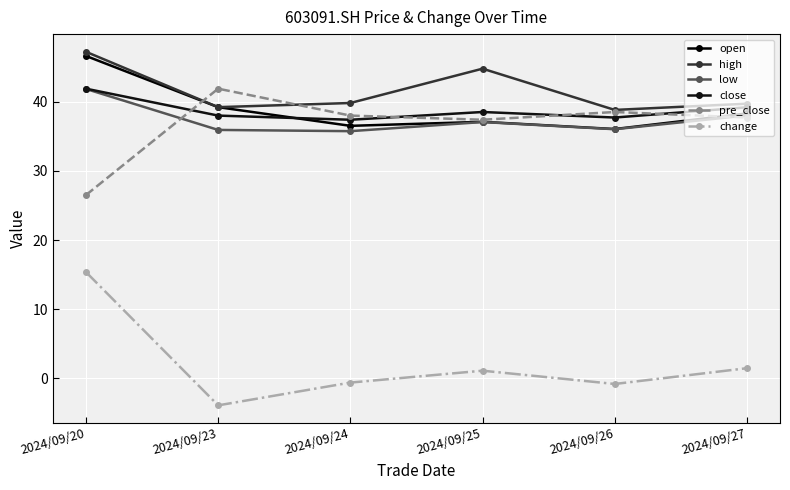

What is the lowest value of the high series?

38.8